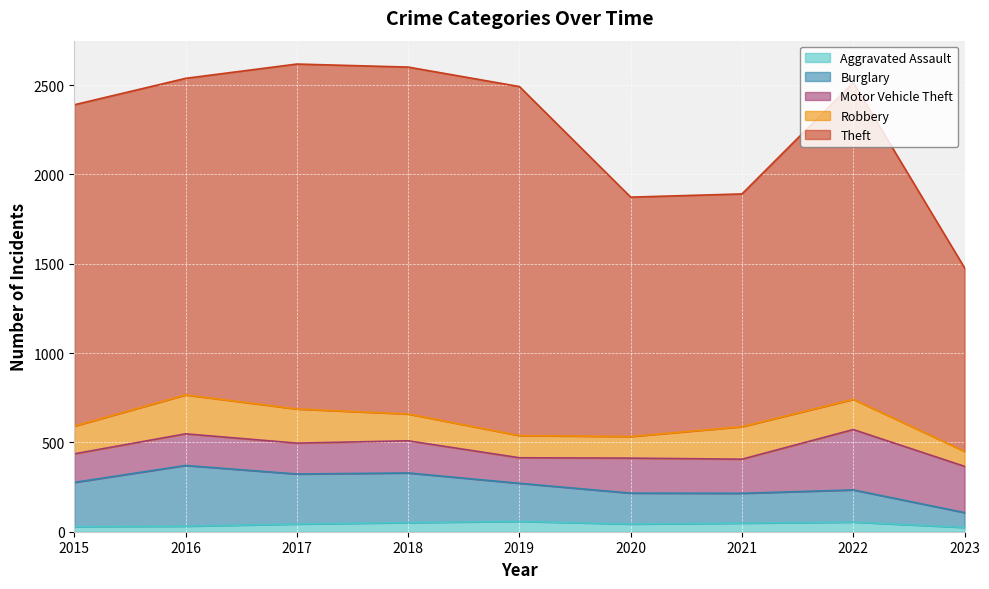

What are all the series names shown in the legend?

Aggravated Assault, Burglary, Motor Vehicle Theft, Robbery, Theft